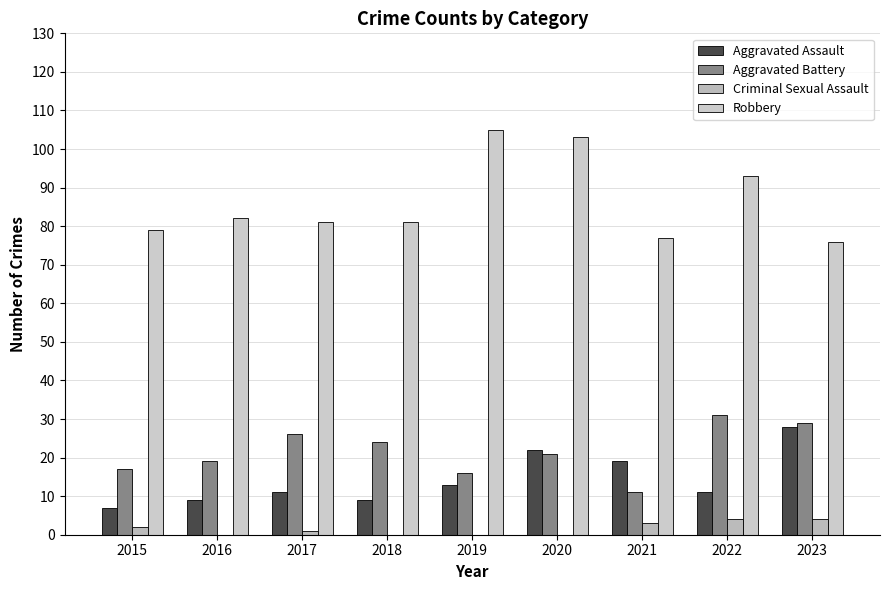

What is the sum of all Criminal Sexual Assault values?

14